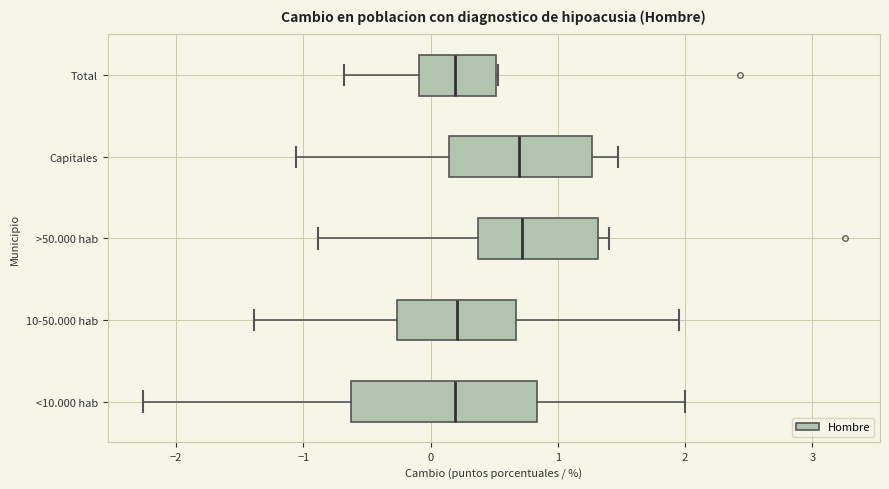

Reading bottom to top, transcribe this box plot: for each box, give where its median line is, the range the box spans, and where its two whiskers end, as read against the x-axis. The values are not printed on the chart, so give them approximately, as read against the axis.

<10.000 hab: median 0.2, box -0.6 to 0.8, whiskers -2.3 to 2.0
10-50.000 hab: median 0.2, box -0.3 to 0.7, whiskers -1.4 to 2.0
>50.000 hab: median 0.7, box 0.4 to 1.3, whiskers -0.9 to 1.4
Capitales: median 0.7, box 0.1 to 1.3, whiskers -1.1 to 1.5
Total: median 0.2, box -0.1 to 0.5, whiskers -0.7 to 0.5